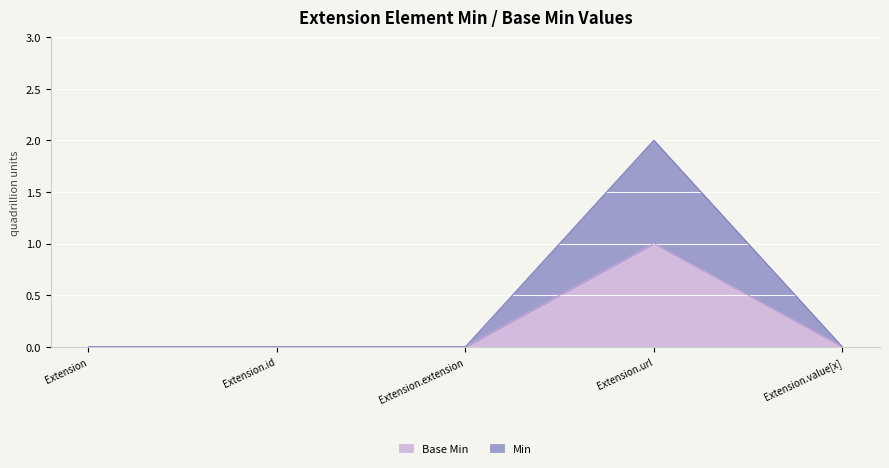

How many values in the Min series exceed 0?

1